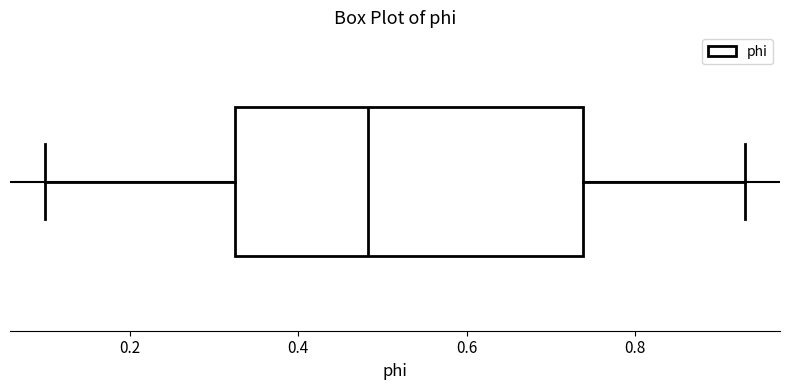

Where does the left whisker of the box end on the x-axis? The values are not printed on the chart, so give them approximately, as read against the axis.

0.10